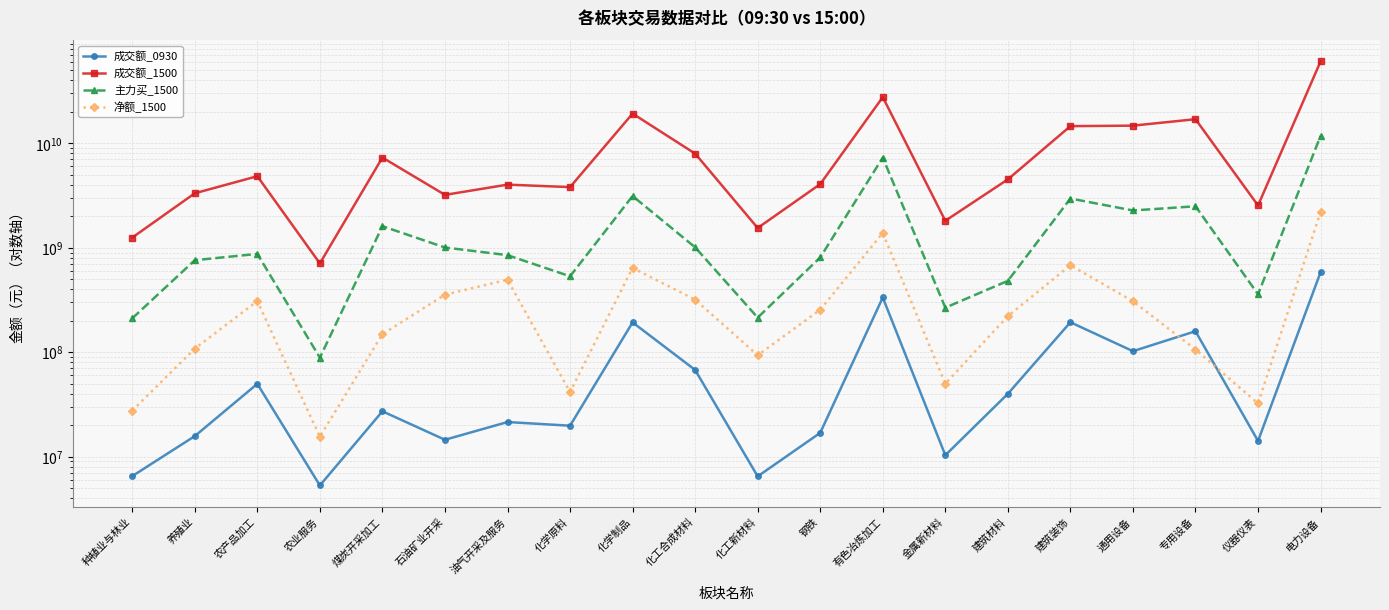

What is the difference between the maximum and minimum values in the 主力买_1500 series?

11678505925